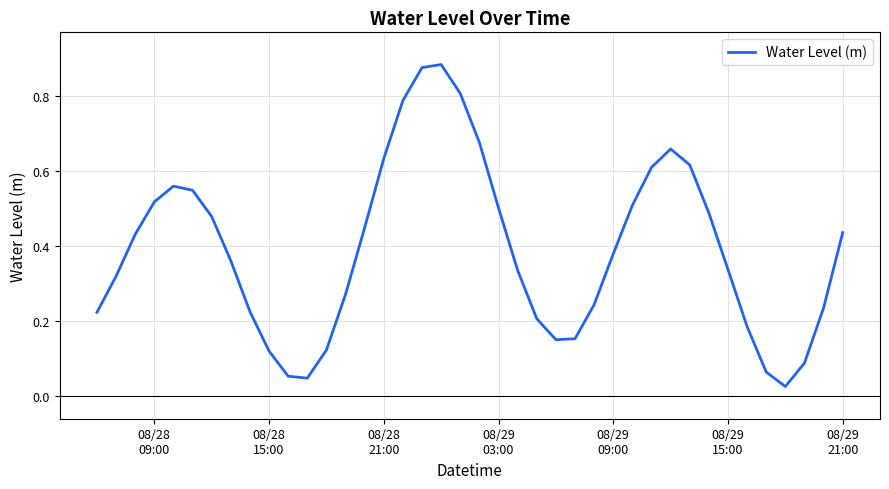

How many interior local peaks (higher than both neighbors) does the data have?

3